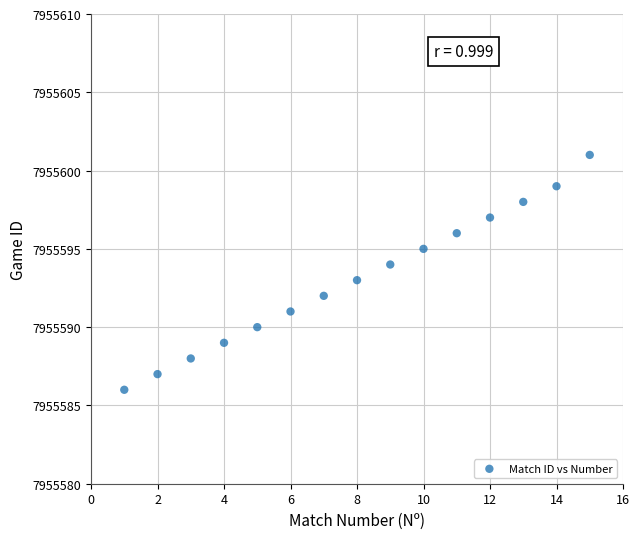

What is the range of X values (max minus min)?

14